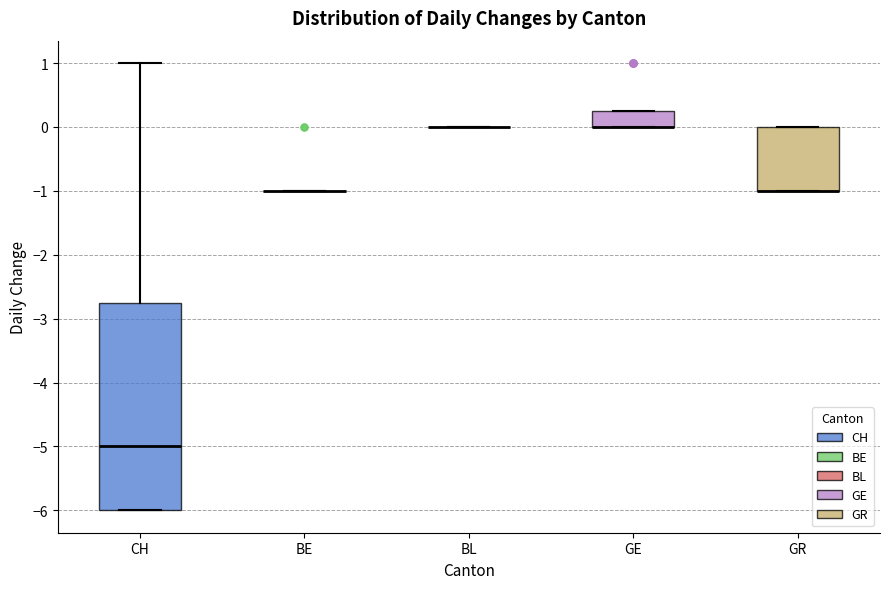

Where is the lower edge of the box for CH on the y-axis? The values are not printed on the chart, so give them approximately, as read against the axis.

-6.0